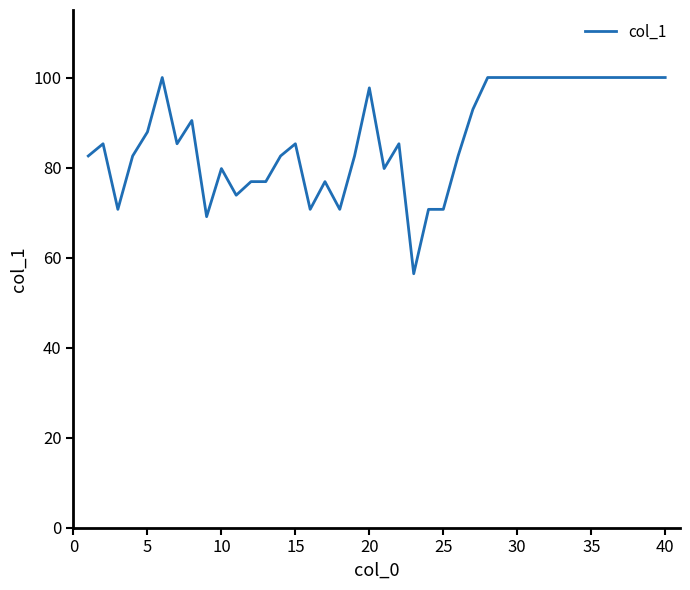

True or false: the data has more than 0 interior local peaks.

True